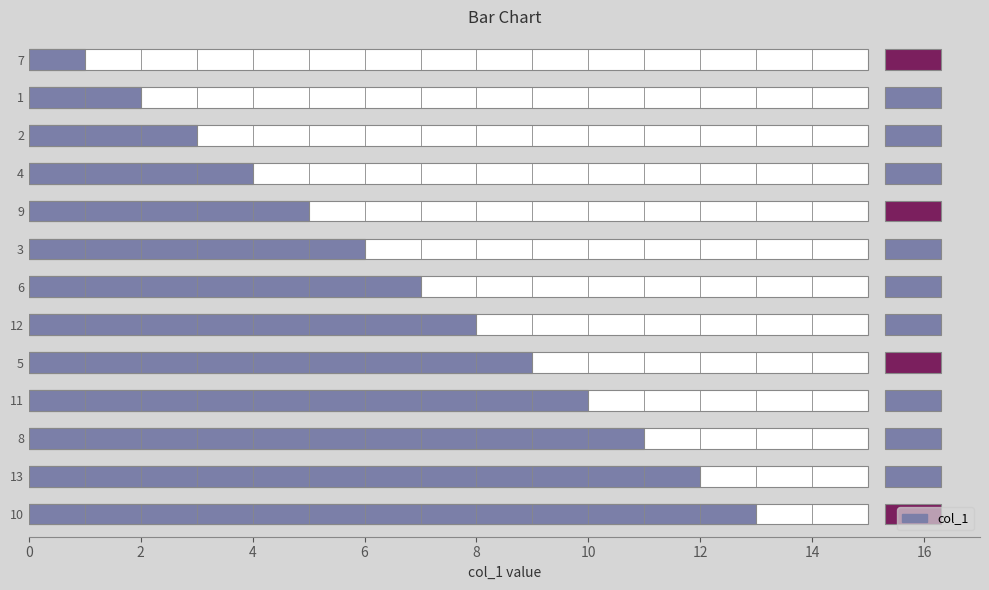

What is the smallest value displayed?

1